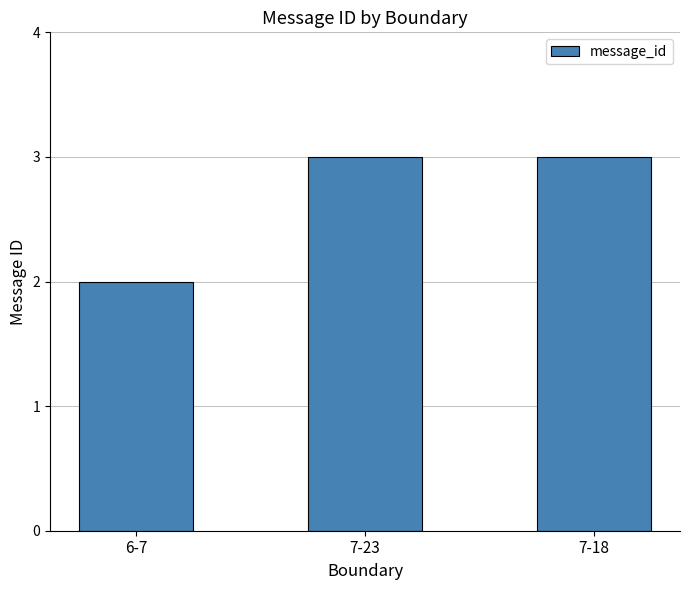

What is the sum of the values at 7-18 and 7-23?

6